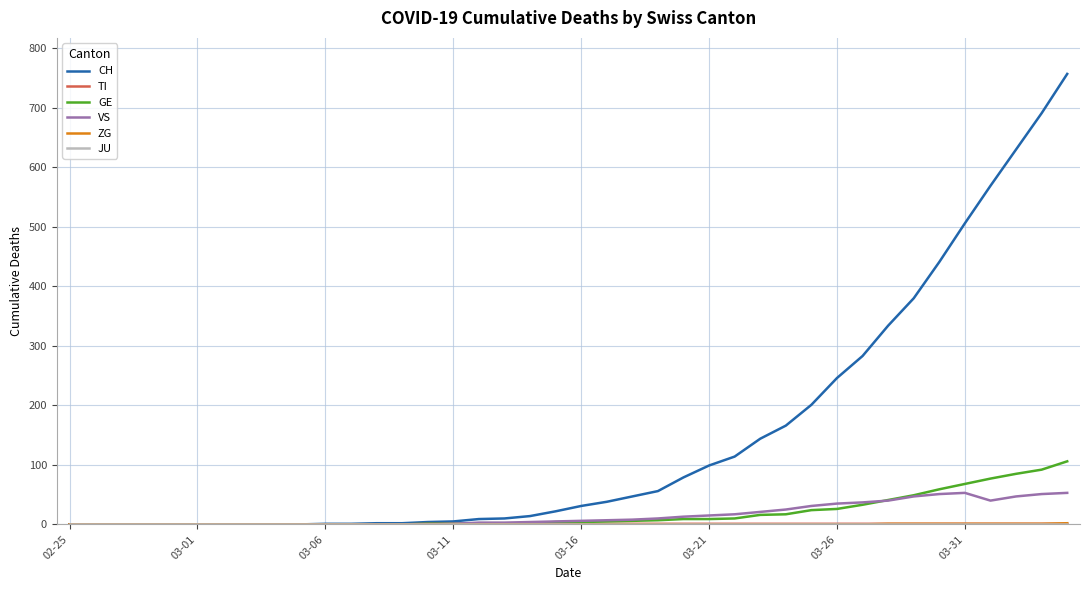

At how many categories does at least one series exceed 394?

6